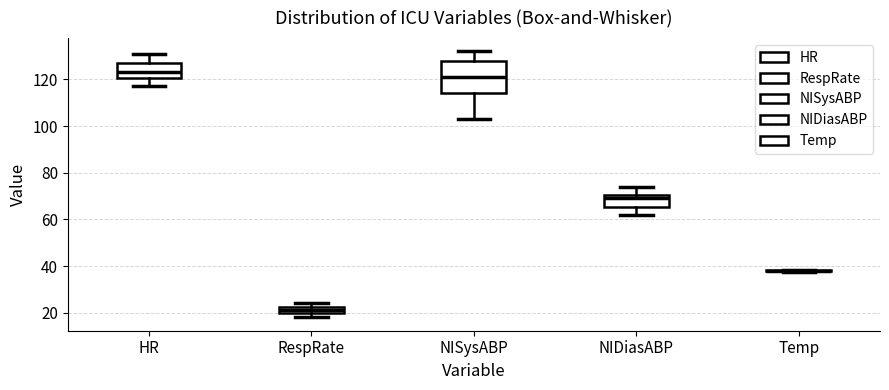

Which box is the tallest, from its lower edge to its upper edge?

NISysABP